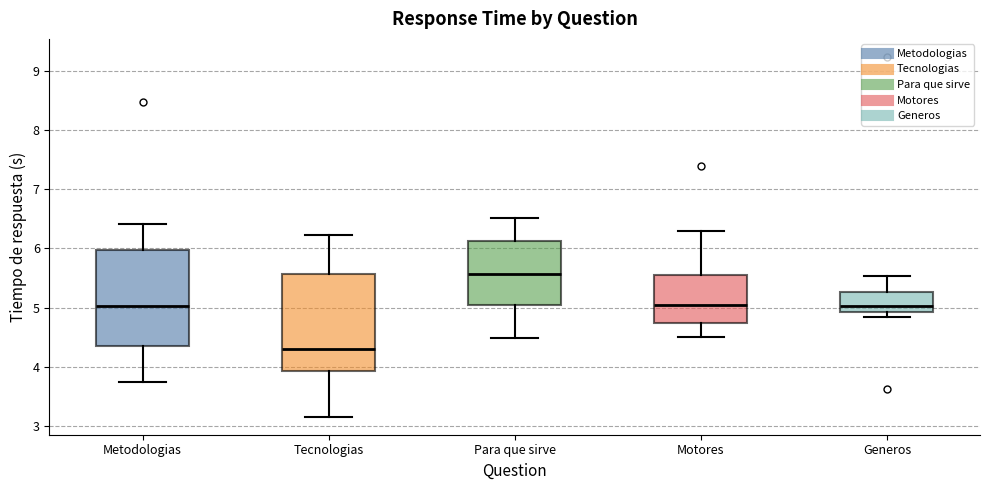

Reading left to right, read every box against the y-axis: the position of its median line, the range the box covers, and the ends of its whiskers. The values are not printed on the chart, so give them approximately, as read against the axis.

Metodologias: median 5.0, box 4.4 to 6.0, whiskers 3.7 to 6.4
Tecnologias: median 4.3, box 3.9 to 5.6, whiskers 3.2 to 6.2
Para que sirve: median 5.6, box 5.0 to 6.1, whiskers 4.5 to 6.5
Motores: median 5.0, box 4.7 to 5.5, whiskers 4.5 to 6.3
Generos: median 5.0, box 4.9 to 5.3, whiskers 4.8 to 5.5